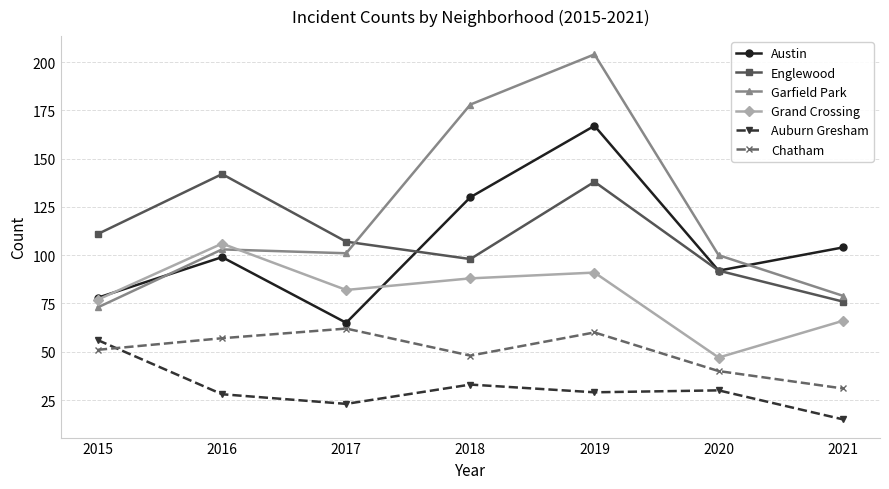

Which label corresponds to the largest value in the chart?

2019